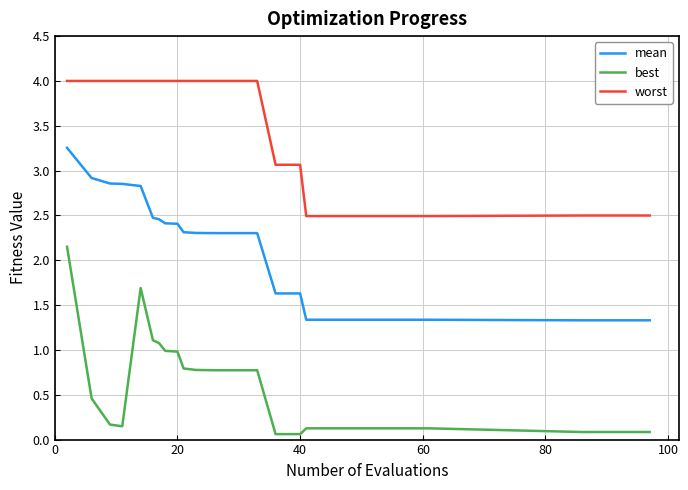

Rank the series by their maximum value, from lowest to highest.

best, mean, worst